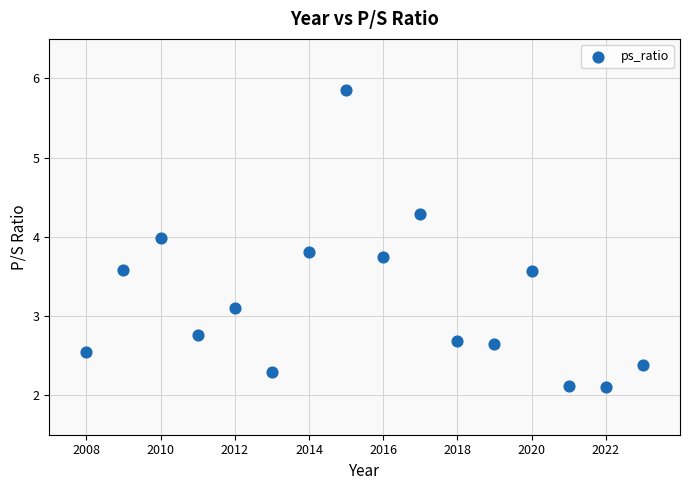

What is the range of X values (max minus min)?

15.0